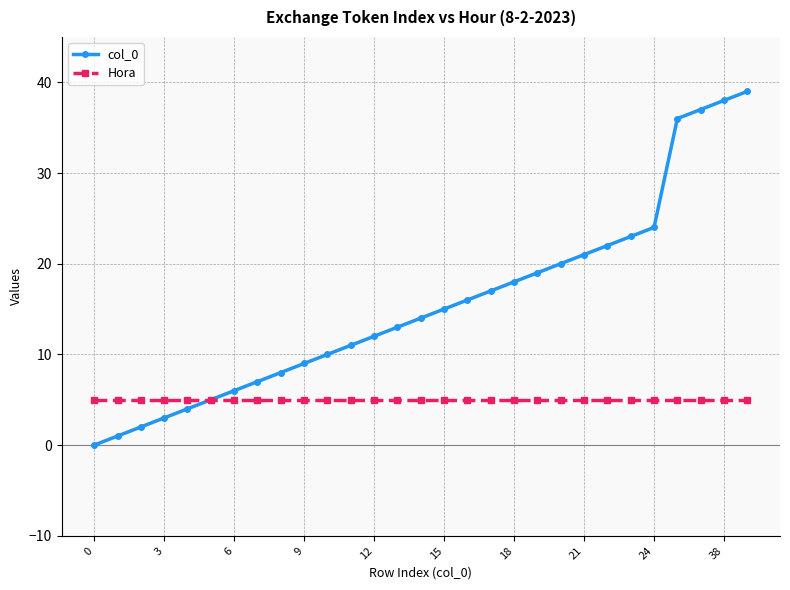

At how many categories does at least one series exceed 26?

4